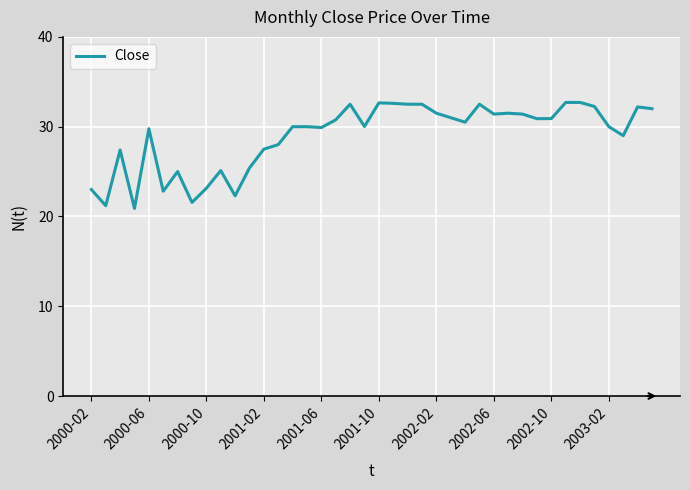

What is the maximum value shown in the chart?

32.7